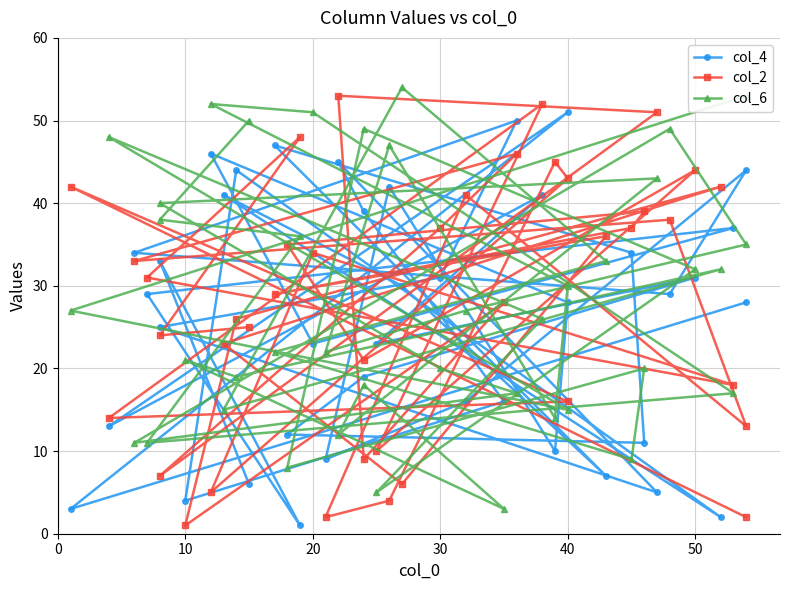

What is the minimum value for col_2?

1